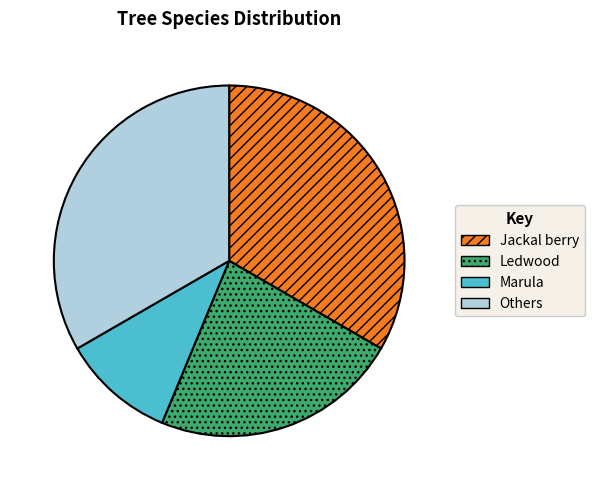

True or false: Others accounts for 33% of the total.

True